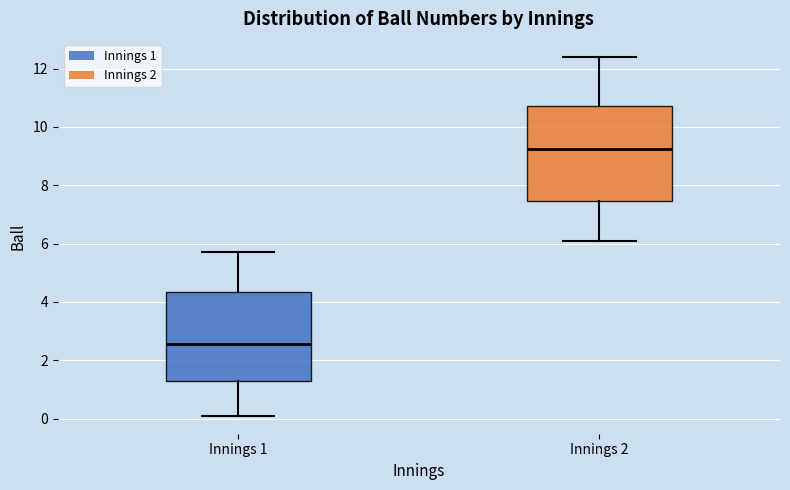

Where does the lower whisker of the box for Innings 2 end on the y-axis? The values are not printed on the chart, so give them approximately, as read against the axis.

6.2